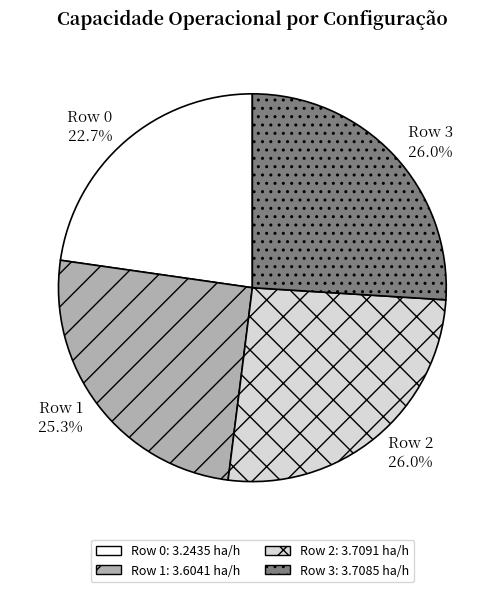

Which category has the smallest portion of the pie?

Row 0